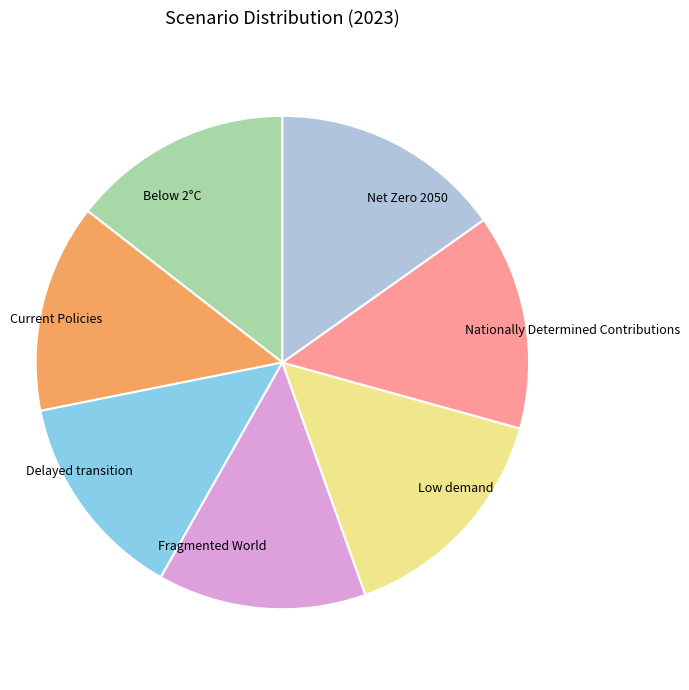

Is there any slice that represents more than half of the pie?

No